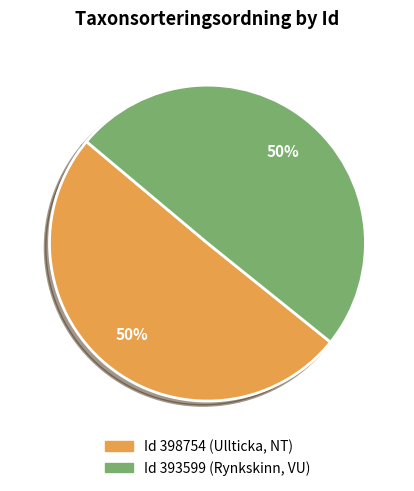

Count the number of slices in the pie.

2